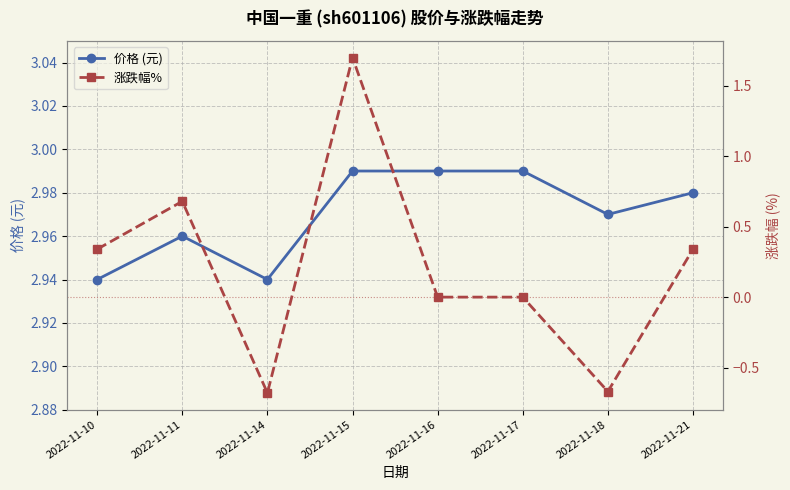

Which category has the highest value in the 涨跌幅% series?

2022-11-15